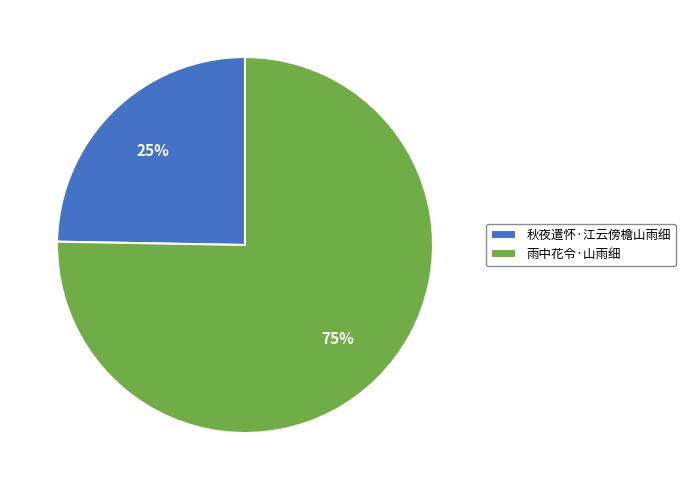

To the nearest percent, what is the average slice percentage?

50%